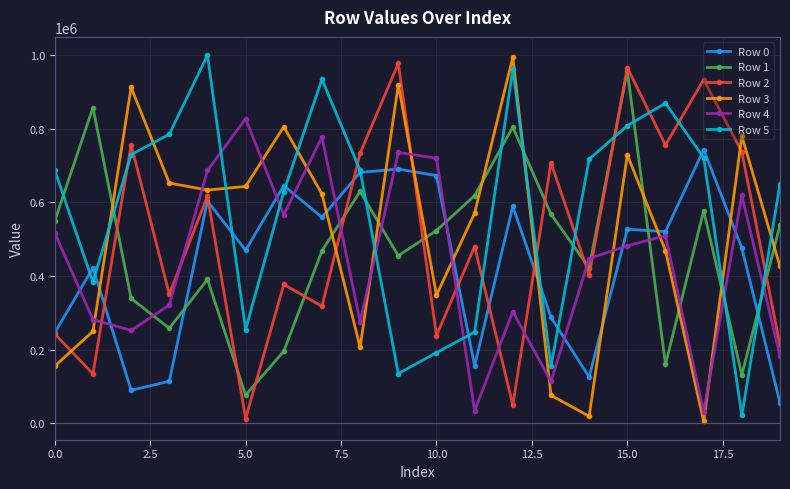

True or false: Row 5 has more than 0 points higher than both neighbors.

True